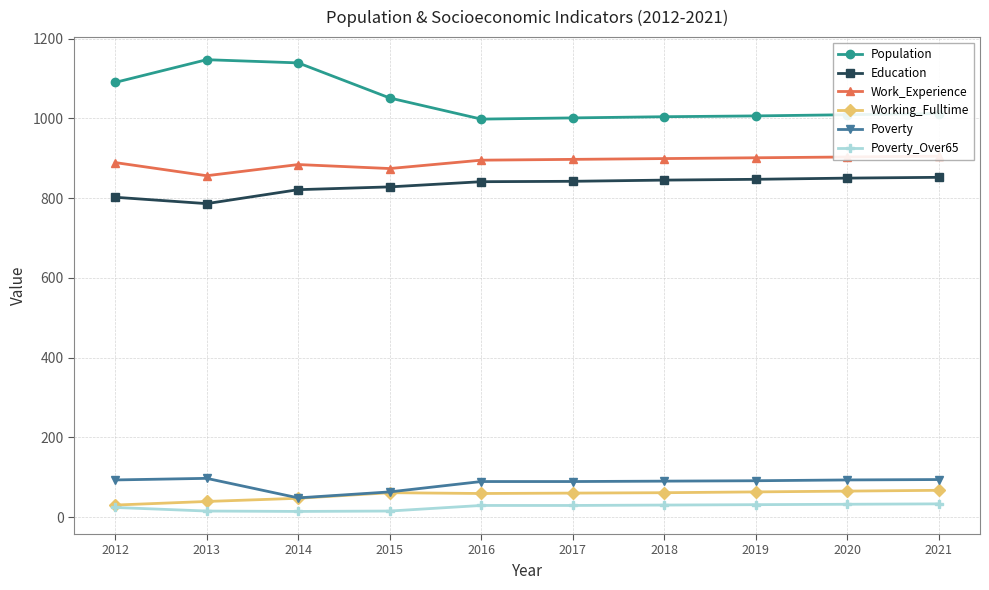

Reading left to right, list all the values displayed in this chart.

Population: 1090	1147	1139	1051	998	1001	1004	1006	1009	1012
Education: 802	786	821	828	841	842	845	847	850	852
Work_Experience: 889	856	884	874	895	897	899	901	903	905
Working_Fulltime: 30	39	47	61	59	60	61	63	65	67
Poverty: 93	97	48	63	89	89	90	91	93	94
Poverty_Over65: 24	15	14	15	29	29	30	31	32	33